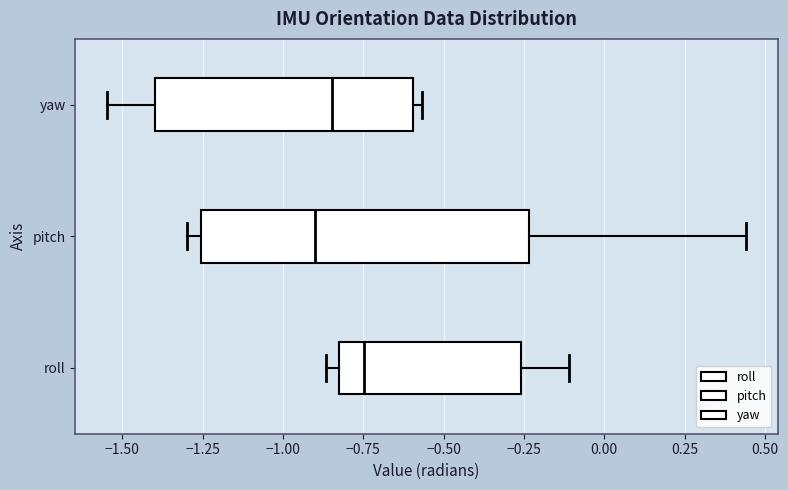

Where is the left edge of the box for roll on the x-axis? The values are not printed on the chart, so give them approximately, as read against the axis.

-0.85